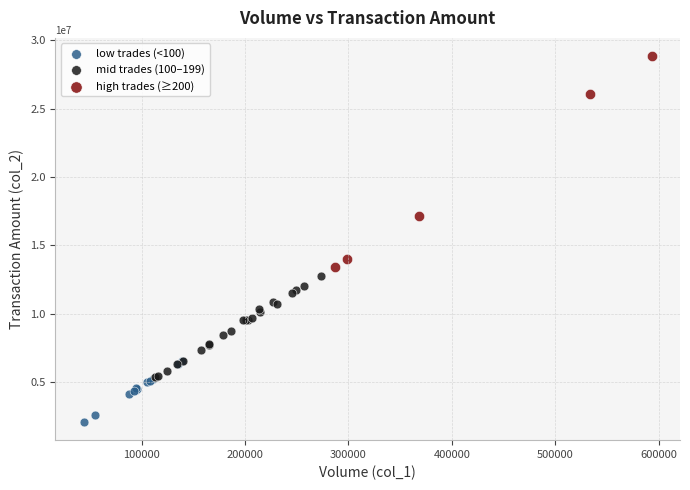

Which series has the widest spread of Y values?

high trades (≥200)